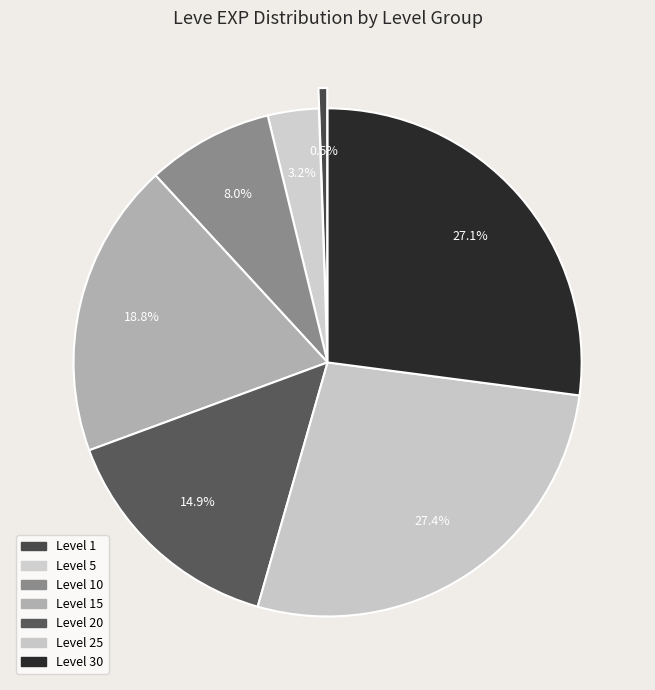

Count the number of slices in the pie.

7